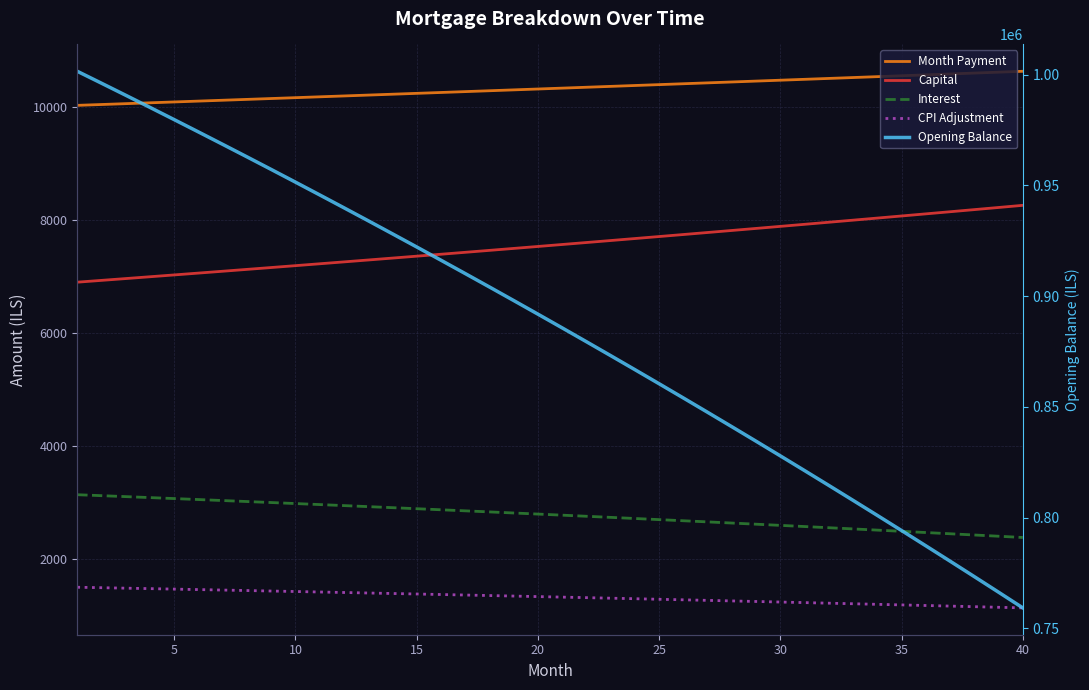

Reading left to right, list all the values displayed in this chart.

Month Payment: 10021.1	10036.2	10051.2	10066.3	10081.4	10096.5	10111.7	10126.8	10142.0	10157.2	10172.5	10187.7	10203.0	10218.3	10233.6	10249.0	10264.4	10279.8	10295.2	10310.6	10326.1	10341.6	10357.1	10372.6	10388.2	10403.8	10419.4	10435.0	10450.7	10466.3	10482.0	10497.8	10513.5	10529.3	10545.1	10560.9	10576.7	10592.6	10608.5	10624.4
Capital: 6891.4	6923.4	6955.4	6987.6	7020.0	7052.5	7085.1	7117.9	7150.9	7184.0	7217.2	7250.6	7284.2	7317.9	7351.8	7385.8	7420.0	7454.4	7488.9	7523.6	7558.4	7593.4	7628.6	7663.9	7699.4	7735.0	7770.8	7806.8	7842.9	7879.2	7915.7	7952.4	7989.2	8026.2	8063.3	8100.7	8138.2	8175.8	8213.7	8251.7
Interest: 3129.7	3112.8	3095.8	3078.7	3061.4	3044.1	3026.6	3008.9	2991.2	2973.3	2955.2	2937.1	2918.8	2900.4	2881.8	2863.1	2844.3	2825.4	2806.3	2787.0	2767.7	2748.2	2728.5	2708.8	2688.8	2668.8	2648.6	2628.2	2607.7	2587.1	2566.3	2545.4	2524.3	2503.1	2481.7	2460.2	2438.6	2416.7	2394.8	2372.7
CPI Adjustment: 1491.9	1483.8	1475.6	1467.3	1459.0	1450.6	1442.1	1433.6	1425.0	1416.4	1407.7	1398.9	1390.1	1381.2	1372.2	1363.2	1354.1	1345.0	1335.8	1326.5	1317.1	1307.7	1298.3	1288.7	1279.1	1269.4	1259.7	1249.8	1239.9	1230.0	1220.0	1209.9	1199.7	1189.4	1179.1	1168.8	1158.3	1147.8	1137.2	1126.5
Opening Balance: 1001500.0	996100.5	990660.9	985181.0	979660.7	974099.7	968497.8	962854.9	957170.5	951444.7	945677.1	939867.6	934015.9	928121.8	922185.0	916205.5	910182.9	904117.0	898007.6	891854.4	885657.3	879416.1	873130.4	866800.1	860424.9	854004.7	847539.1	841027.9	834470.9	827867.9	821218.7	814522.9	807780.4	800990.9	794154.2	787270.0	780338.1	773358.2	766330.1	759253.6